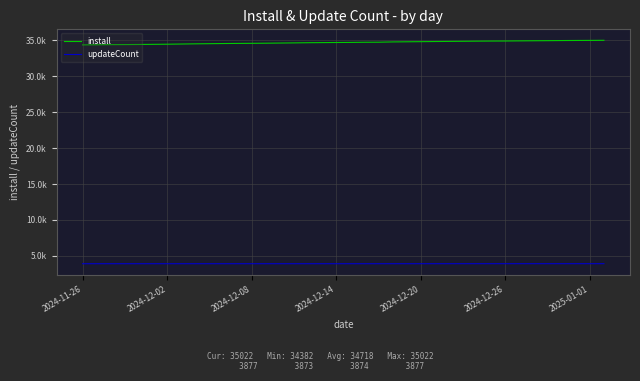

Rank the series by their maximum value, from highest to lowest.

install, updateCount